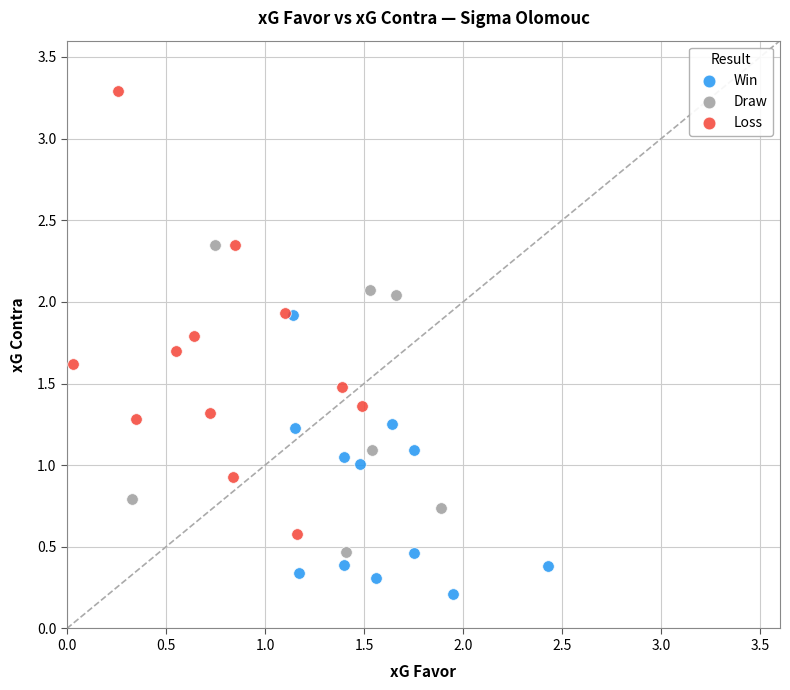

Which series contains the highest Y value?

Loss